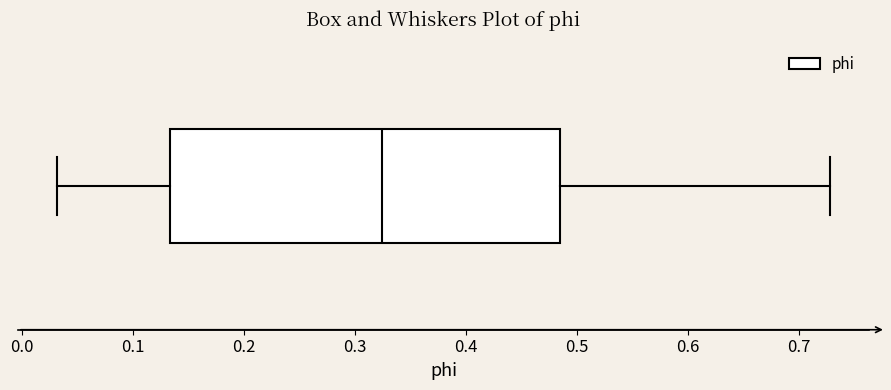

Read this box plot against the x-axis: the position of the median line, the range covered by the box, and the ends of both whiskers. The values are not printed on the chart, so give them approximately, as read against the axis.

median 0.32, box 0.13 to 0.48, whiskers 0.03 to 0.73